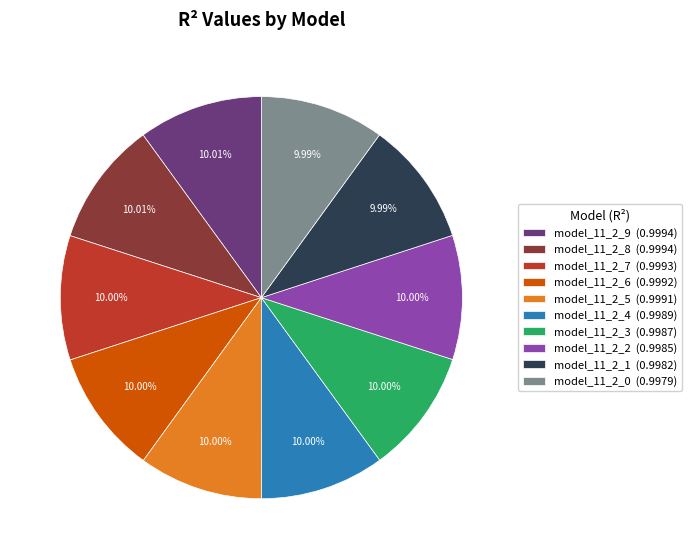

Combined, do model_11_2_6 (0.9992) and model_11_2_4 (0.9989) account for over 50%?

No